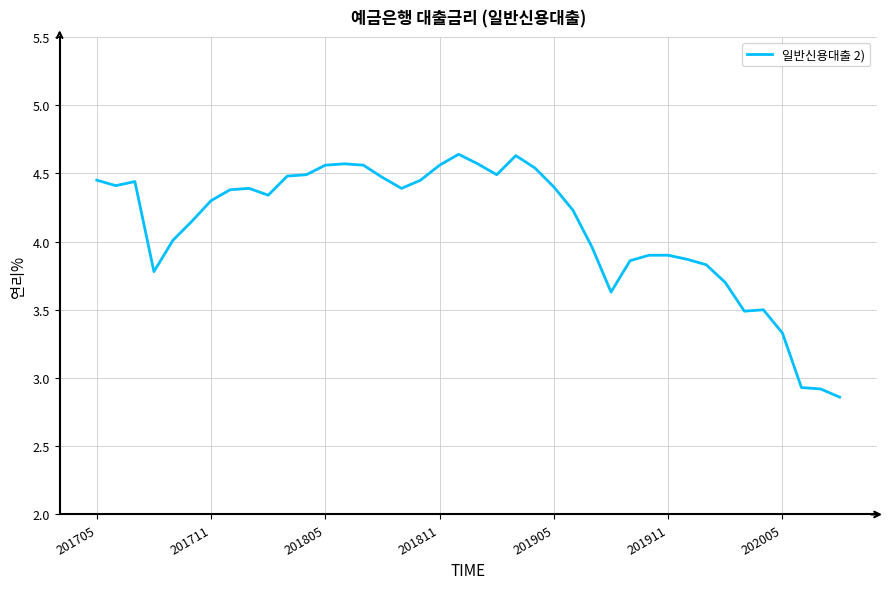

What is the difference between the maximum and minimum values?

1.8